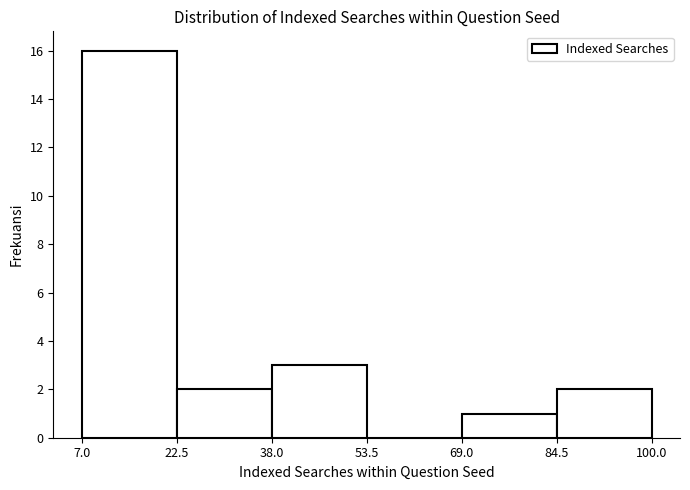

How tall is the bar that spans 69.0 to 84.5 on the x-axis? The values are not printed on the chart, so give them approximately, as read against the axis.

1